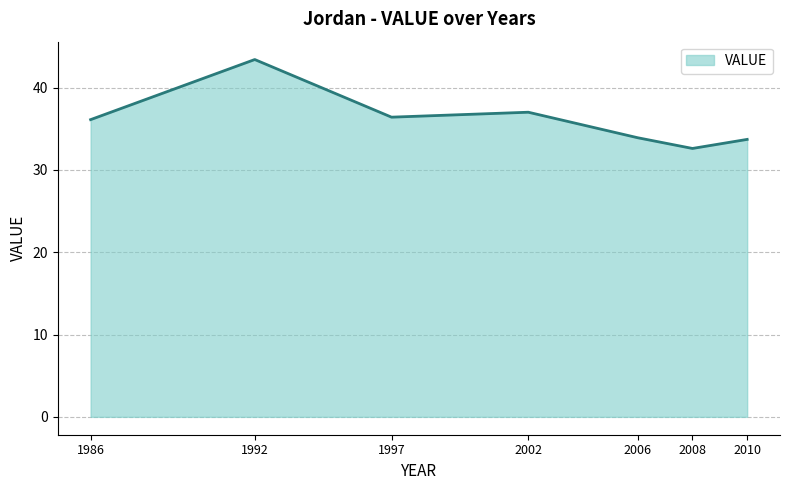

How many interior local valleys (lower than both neighbors) does the data have?

2